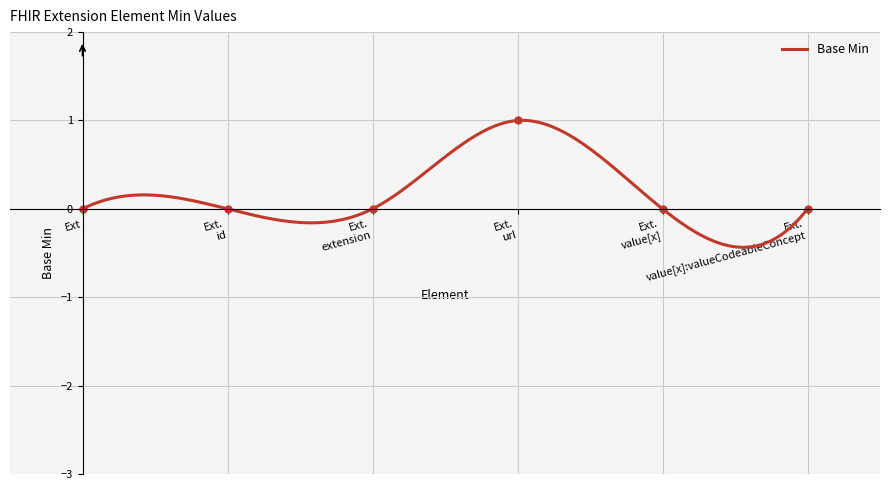

What is the greatest value displayed?

1